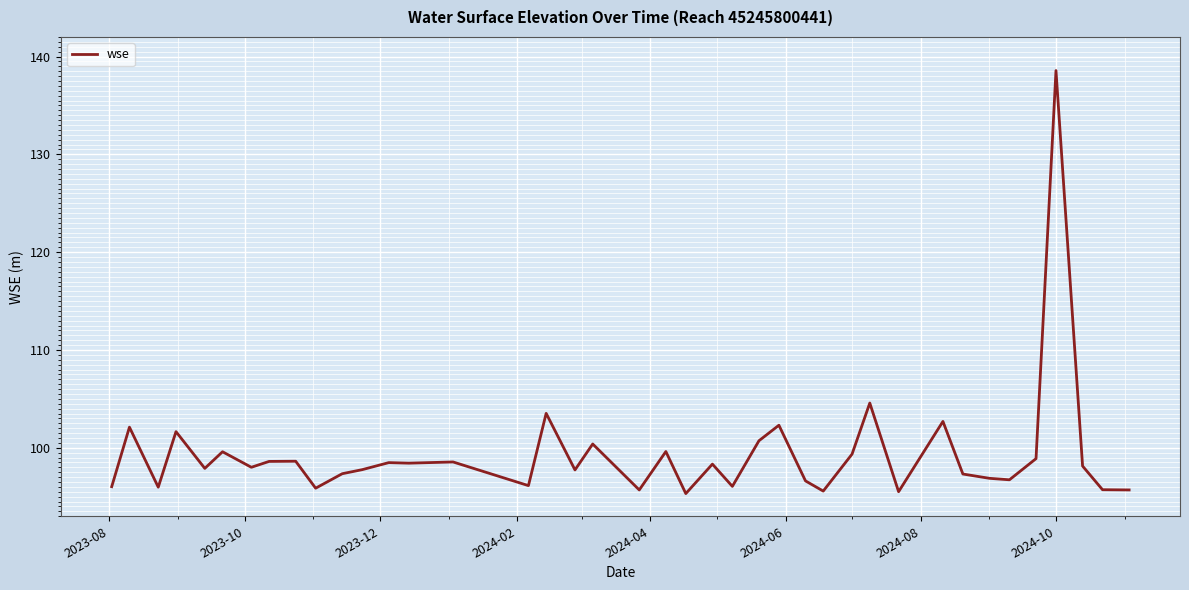

What is the difference between the maximum and minimum values?

43.2